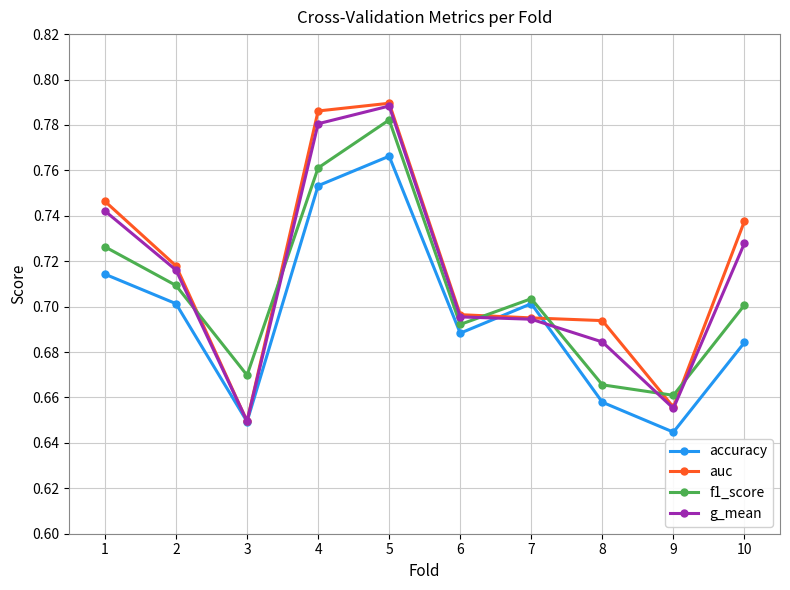

List the series in order of their overall mean, highest first.

auc, g_mean, f1_score, accuracy